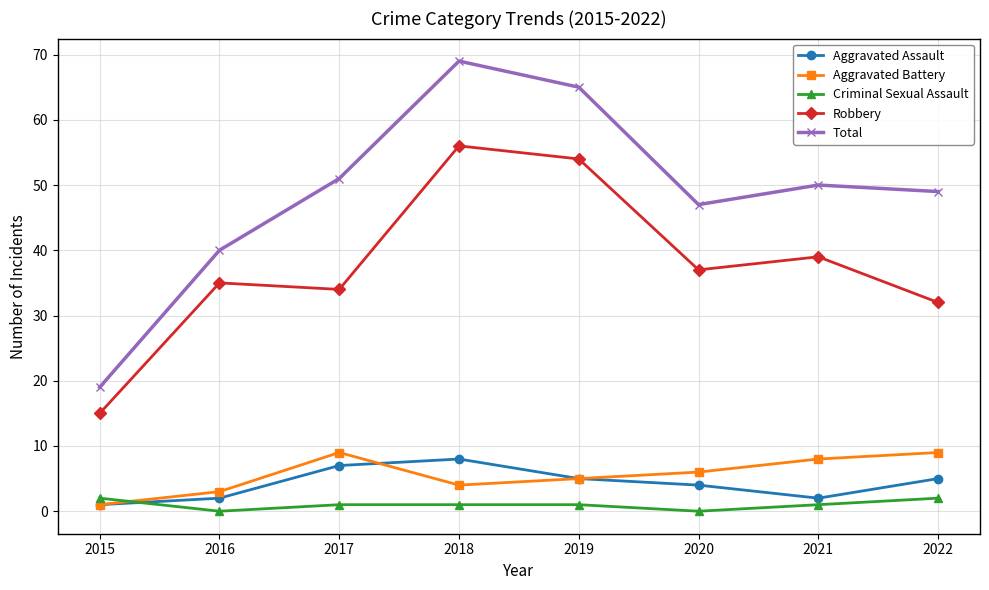

What is the greatest value displayed?

69